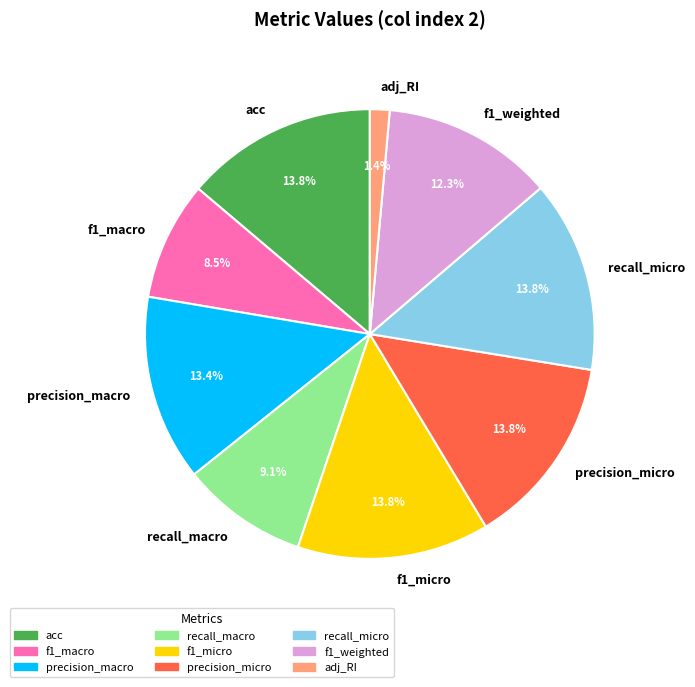

What percentage is NOT represented by precision_micro?

86.2%